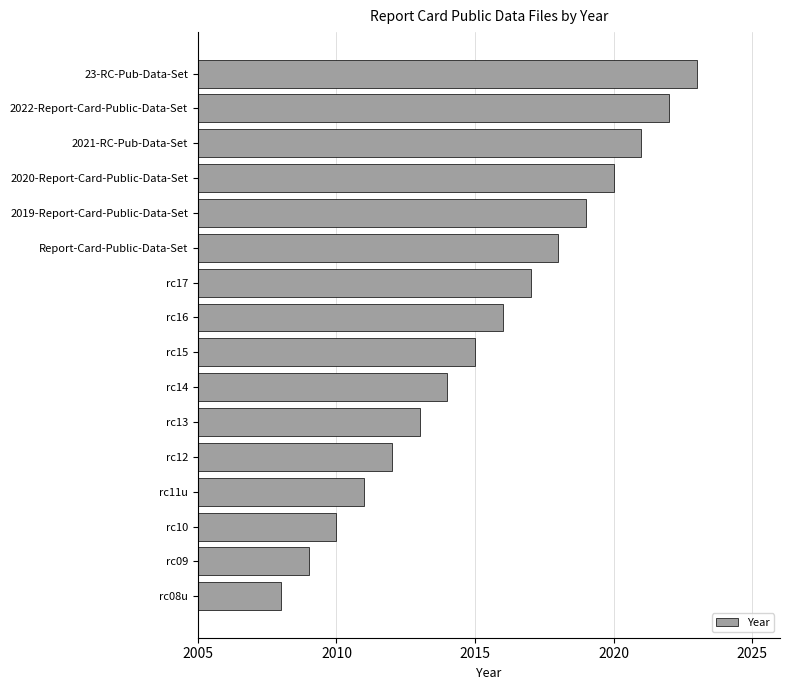

What is the ratio of the value at rc14 to the value at rc16?

1.0